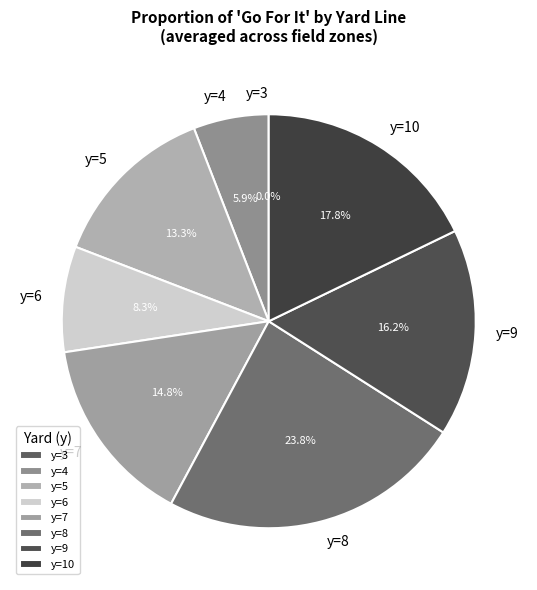

To the nearest percent, what percentage of the pie is y=8?

24%